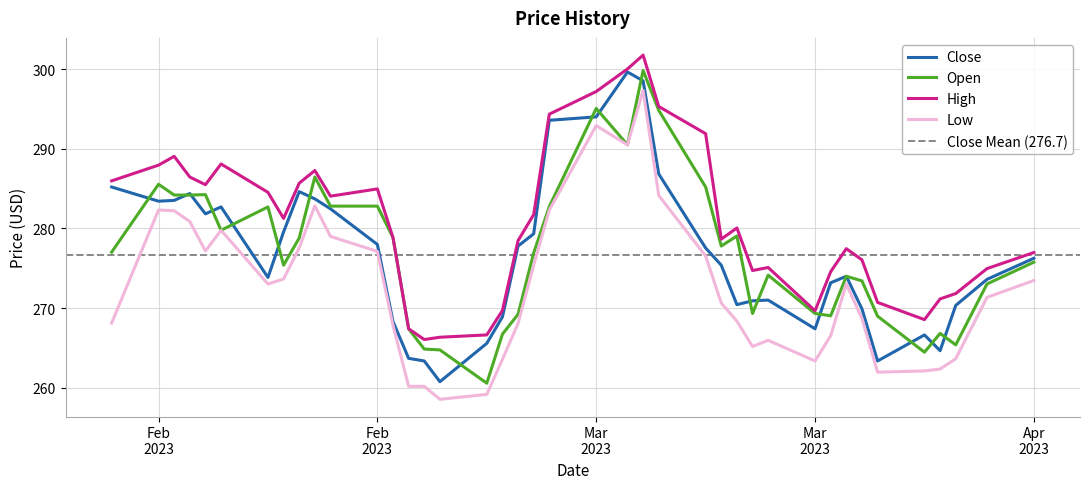

What is the difference between the maximum and second lowest values in the Low series?

38.1